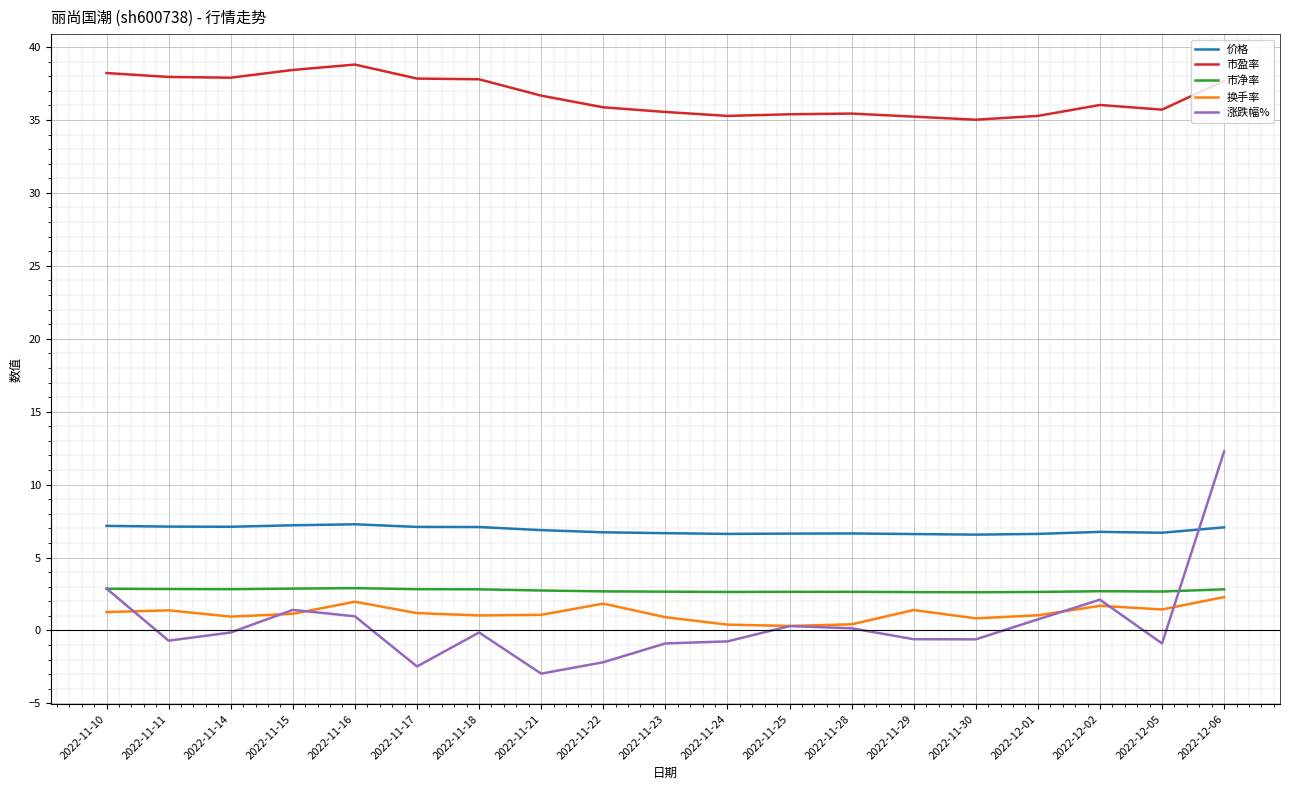

What is the maximum value shown in the chart?

38.8